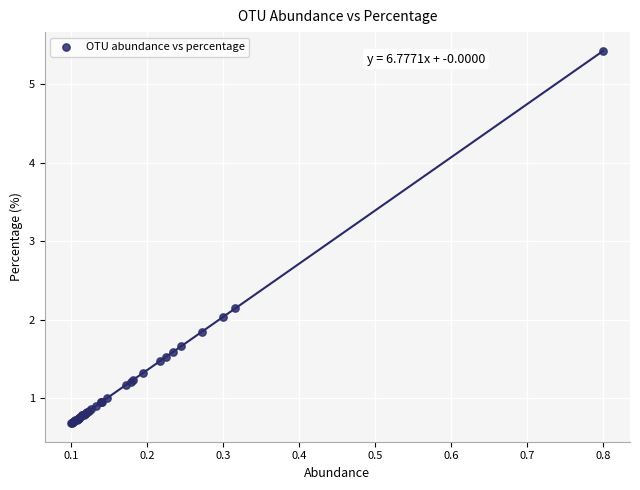

What Y value in the scatter plot is closest to 3?

2.1